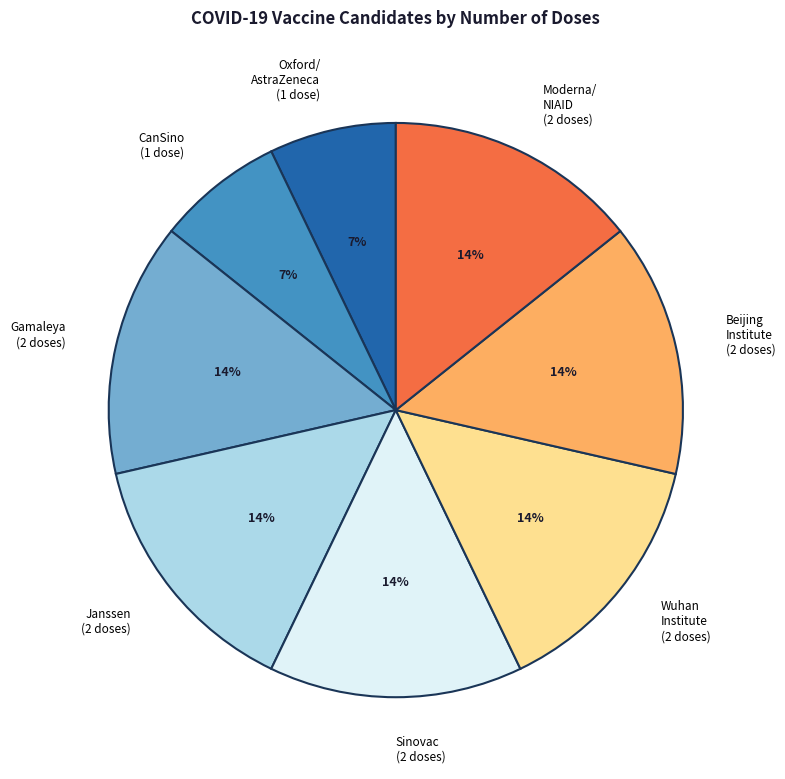

To the nearest percent, what is the difference between the largest and smallest slice percentages?

7%